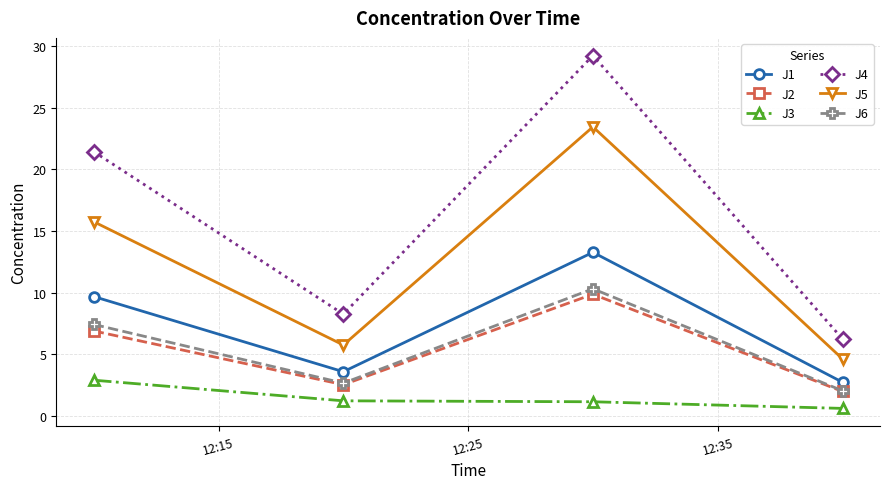

What is the highest value of the J6 series?

10.3